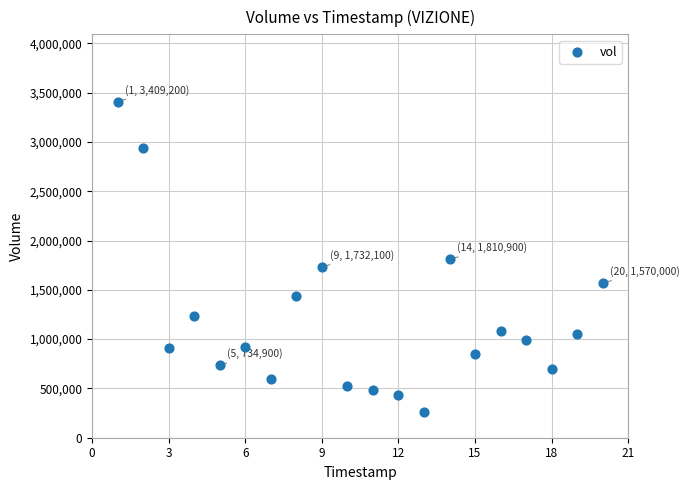

What is the range of Y values (max minus min)?

3144200